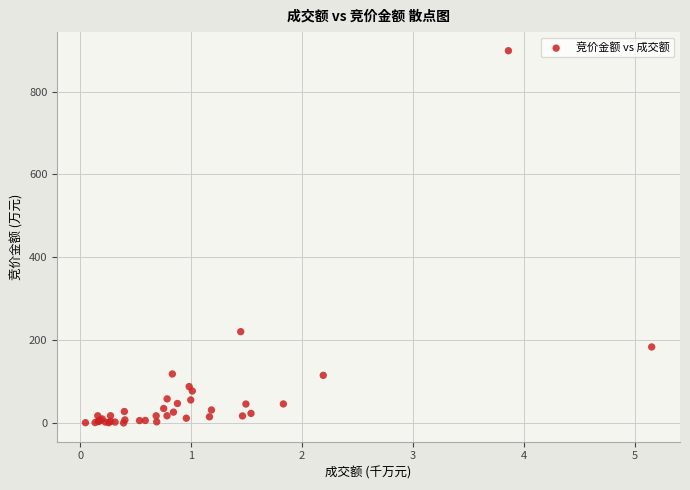

What Y value in the scatter plot is closest to 449?

220.3